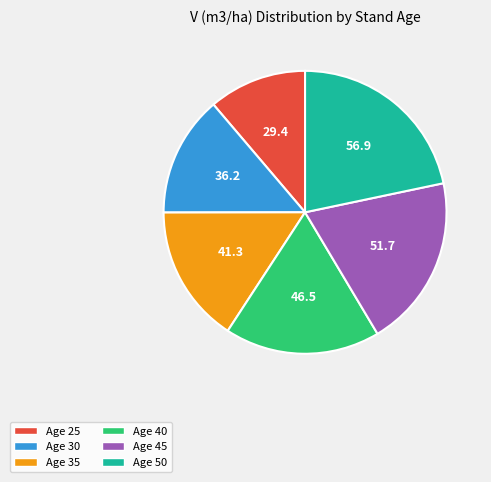

Is there a majority slice in this chart?

No